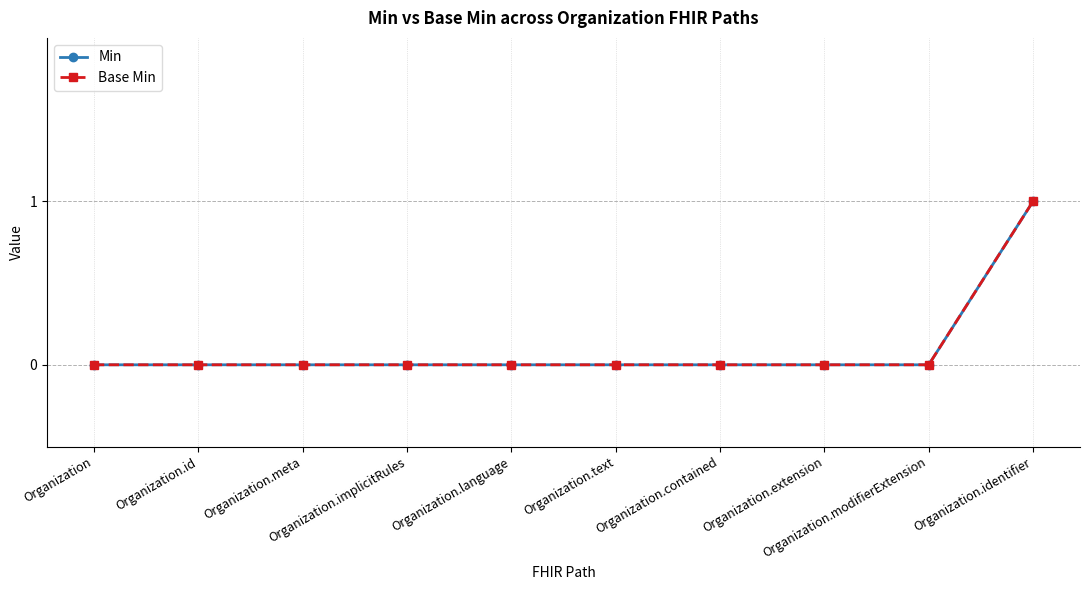

What is the value of the Min point at the 10th from the left?

1